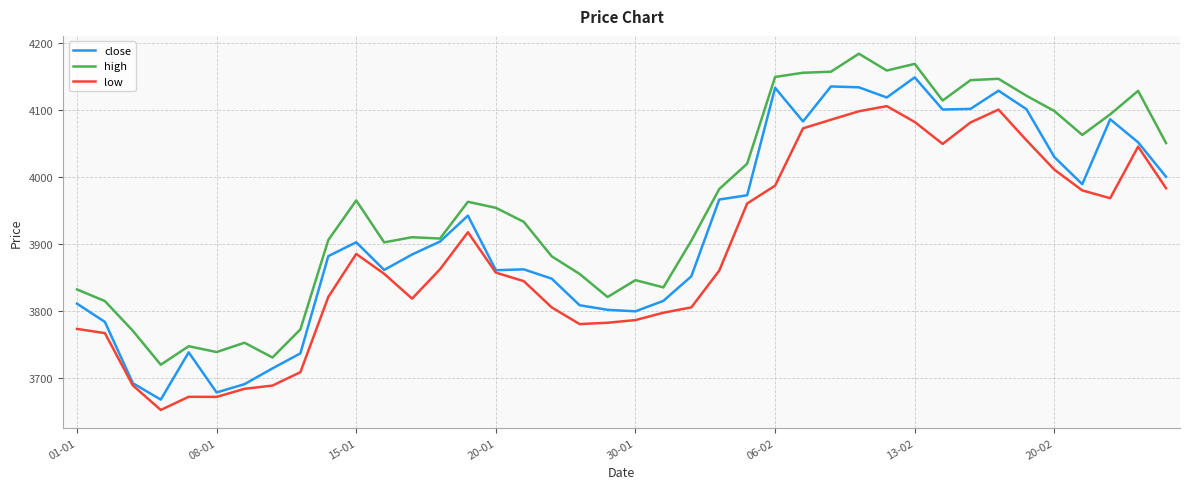

How many lines are shown in the chart?

3